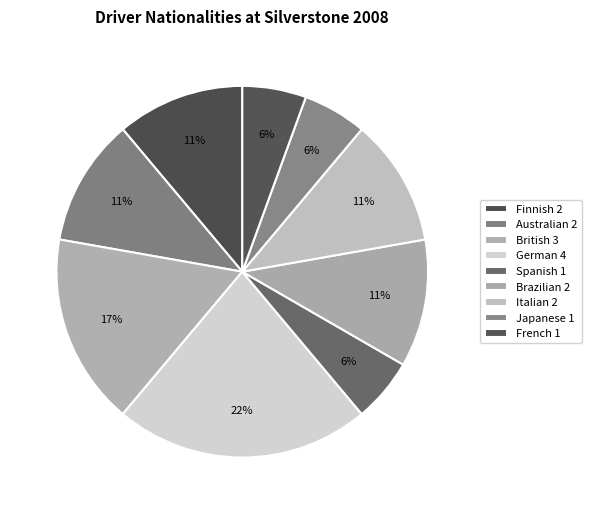

Count the number of slices in the pie.

9